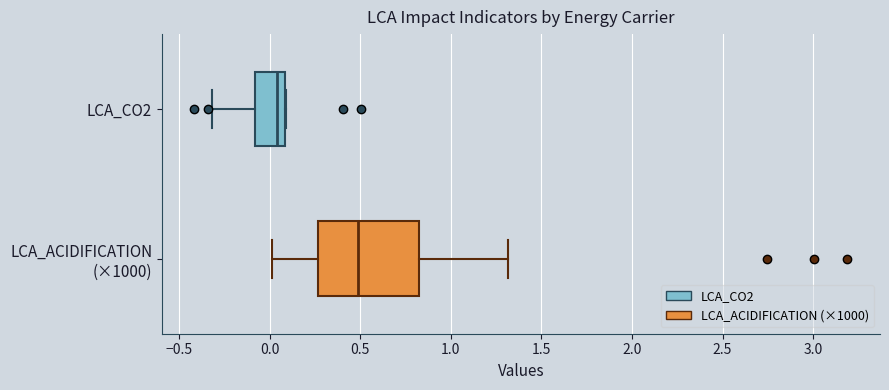

Reading bottom to top, read every box against the x-axis: the position of its median line, the range the box covers, and the ends of its whiskers. The values are not printed on the chart, so give them approximately, as read against the axis.

LCA_ACIDIFICATION (×1000): median 0.50, box 0.25 to 0.80, whiskers 0.00 to 1.30
LCA_CO2: median 0.05, box -0.10 to 0.10, whiskers -0.30 to 0.10